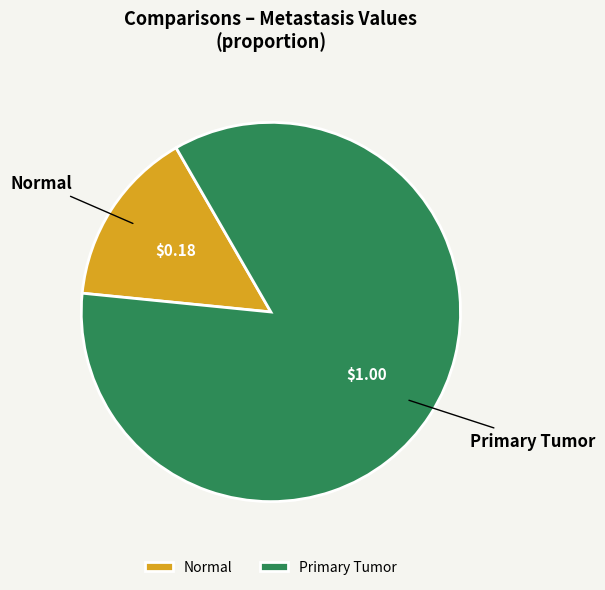

How many segments does this pie chart have?

2